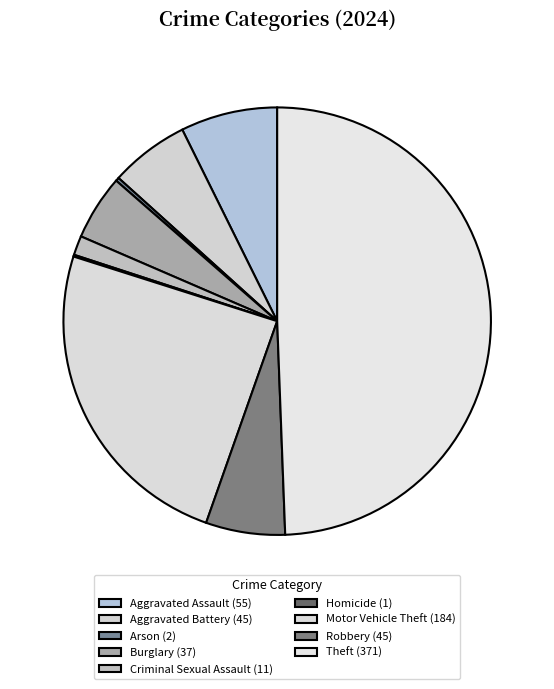

Rank the categories by value from lowest to highest.

Homicide, Arson, Criminal Sexual Assault, Burglary, Aggravated Battery, Robbery, Aggravated Assault, Motor Vehicle Theft, Theft